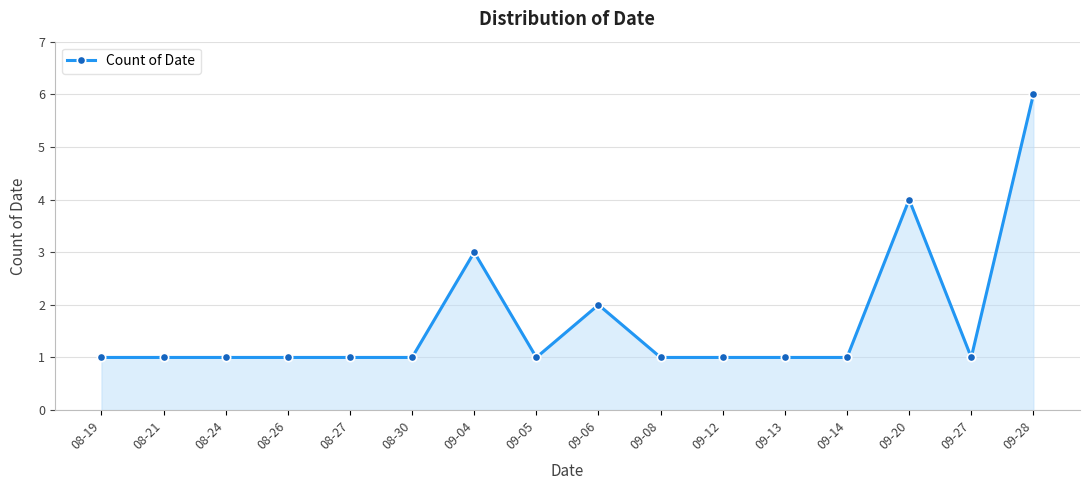

What position from the right is 08-30?

11